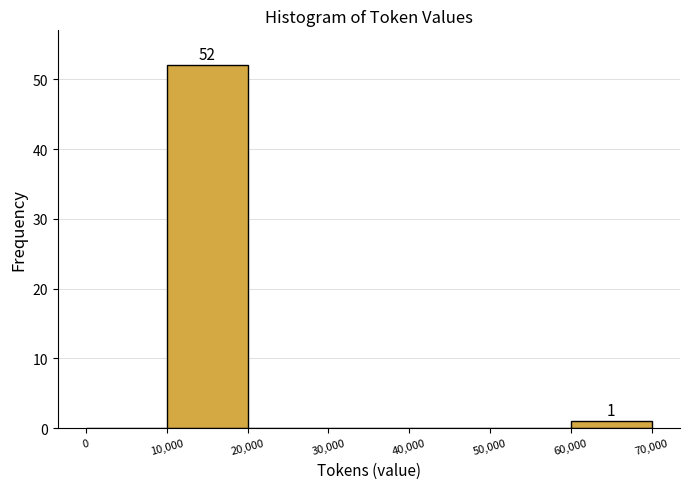

Over which range of the x-axis is the bar tallest?

10,000 to 20,000